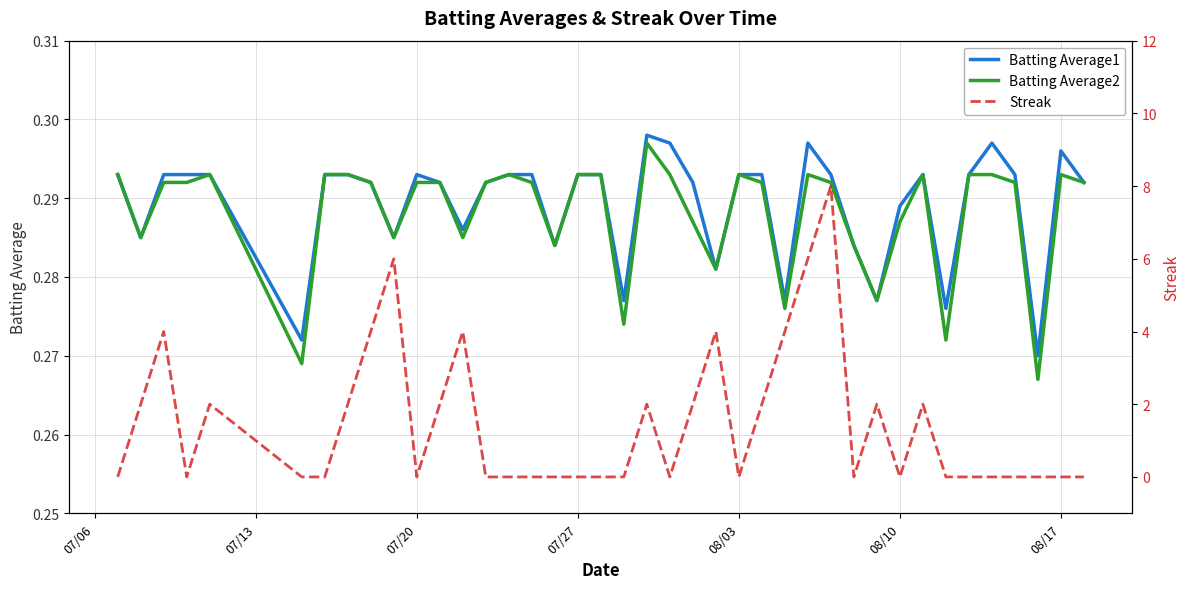

Is this an area chart (filled region under the line)?

No